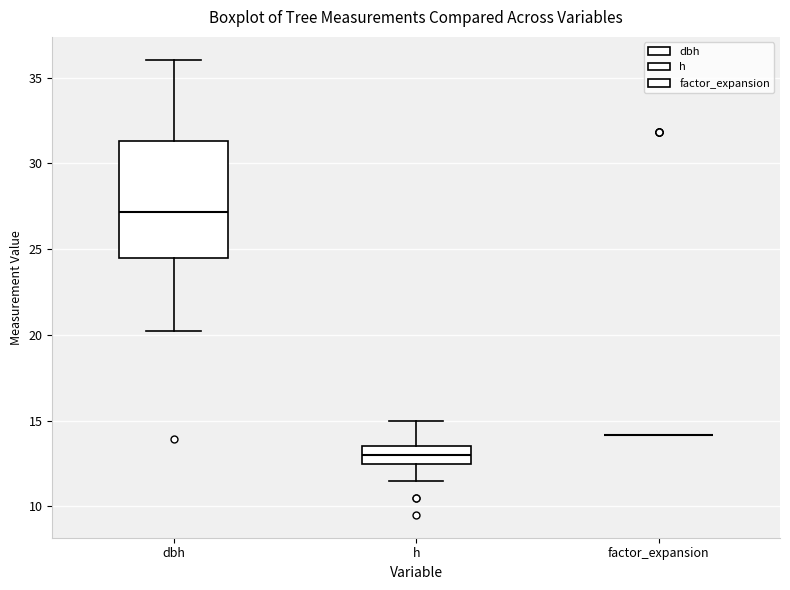

Which box is the tallest, from its lower edge to its upper edge?

dbh